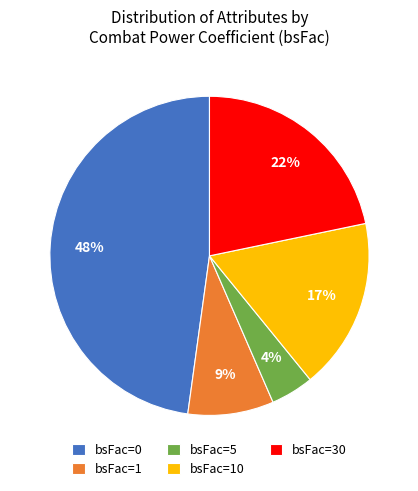

Is bsFac=0 the majority of the pie?

No